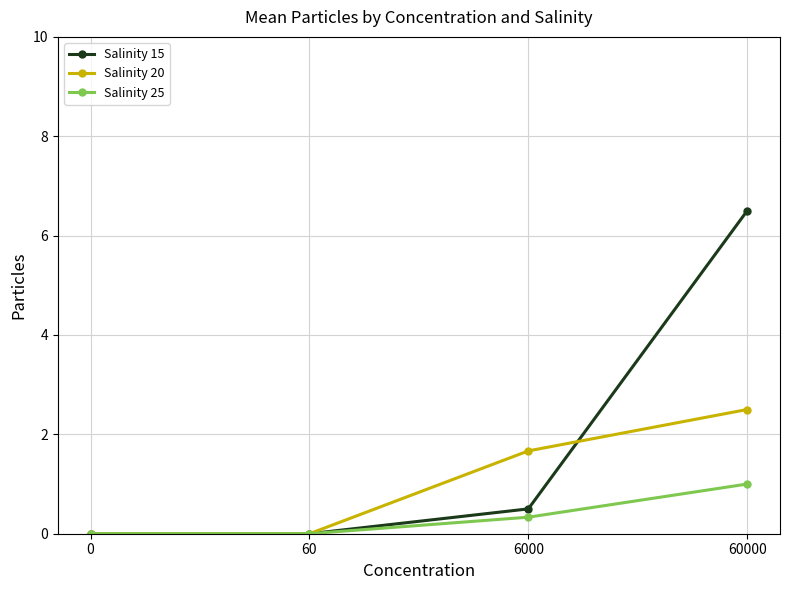

At which label is Salinity 15 closest to 3?

6000